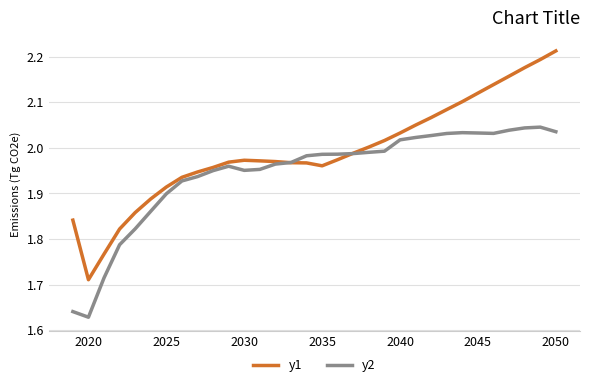

List the series in order of their overall mean, lowest first.

y2, y1